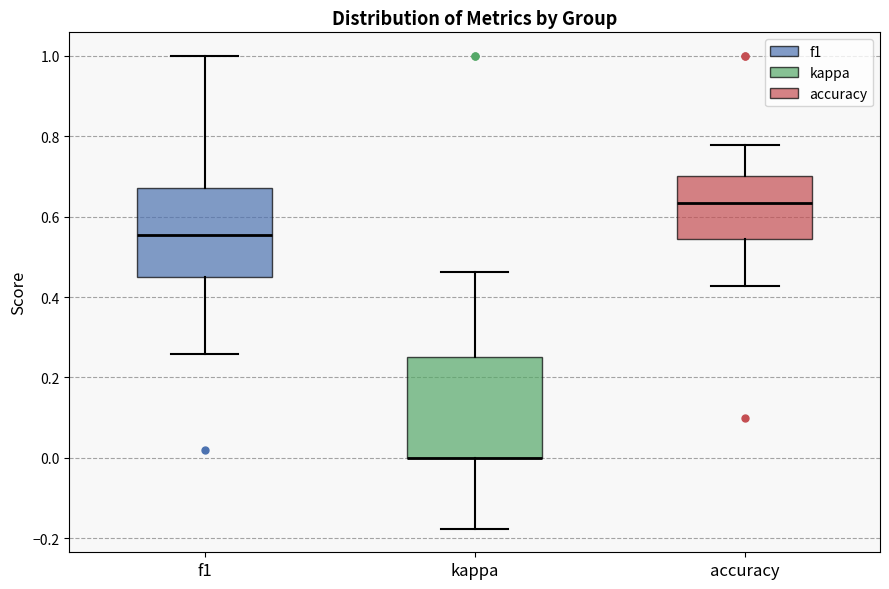

Reading left to right, read every box against the y-axis: the position of its median line, the range the box covers, and the ends of its whiskers. The values are not printed on the chart, so give them approximately, as read against the axis.

f1: median 0.56, box 0.44 to 0.68, whiskers 0.26 to 1.00
kappa: median 0.00 (drawn on the box's lower edge), box 0.00 to 0.26, whiskers -0.18 to 0.46
accuracy: median 0.64, box 0.54 to 0.70, whiskers 0.42 to 0.78